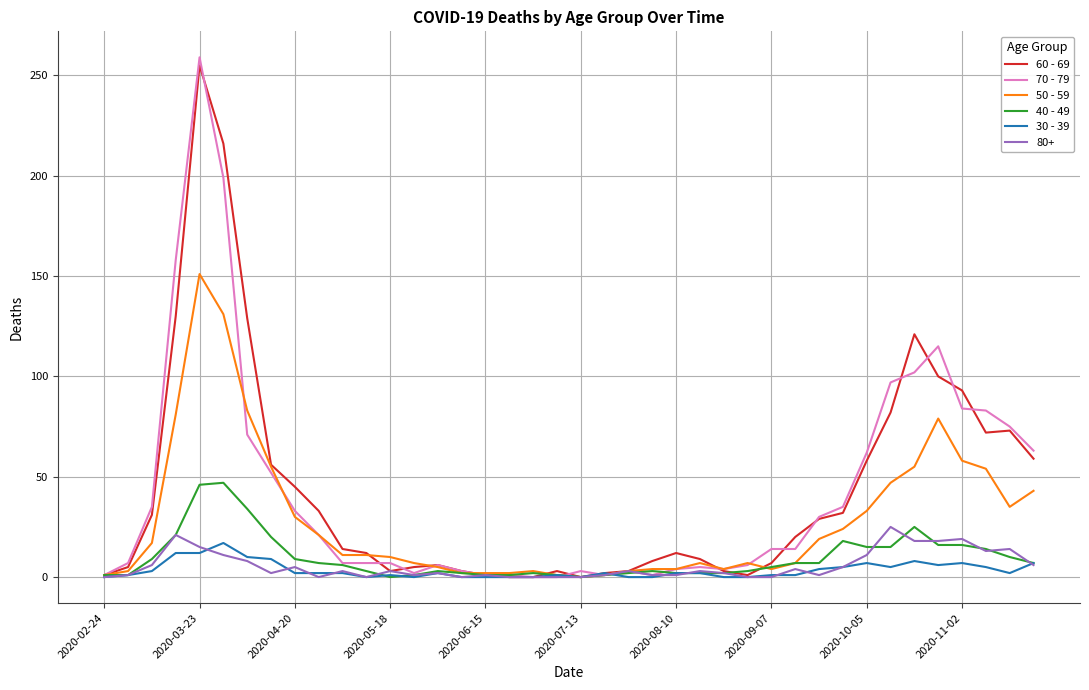

Which series has the largest range (max minus min)?

70 - 79